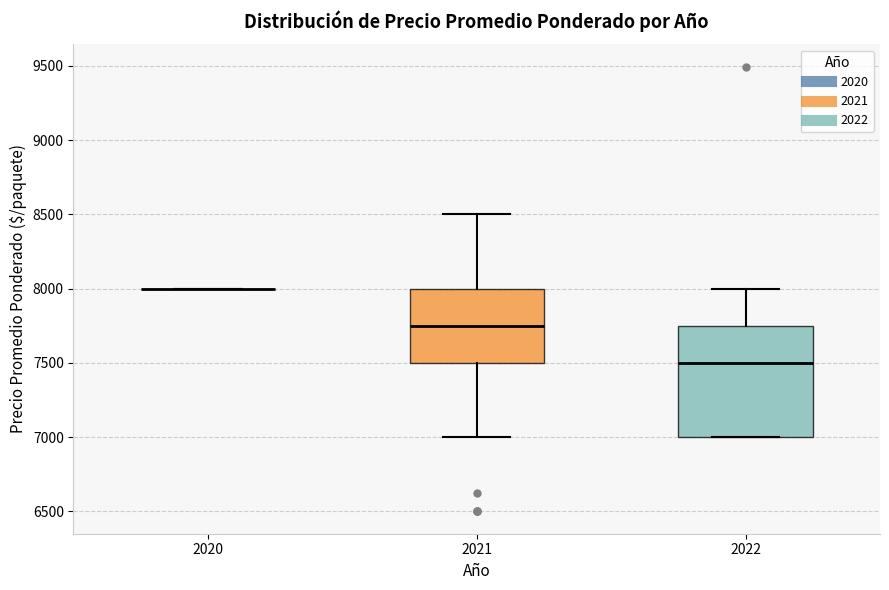

Where does the lower whisker of the box at x = 2021 end on the y-axis? The values are not printed on the chart, so give them approximately, as read against the axis.

7000